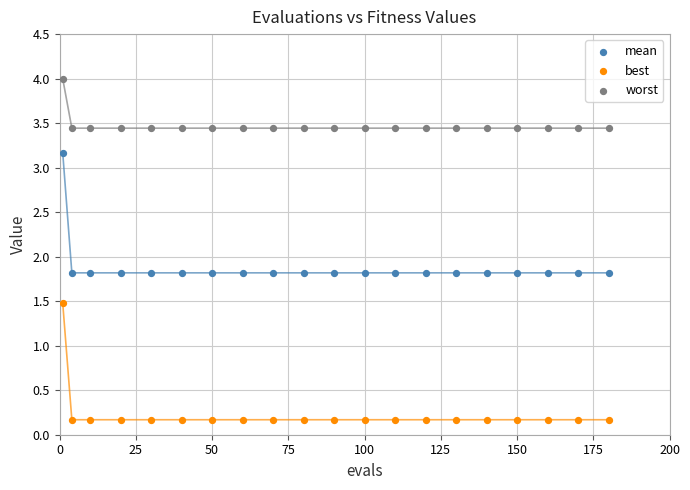

What is the X range (max minus min) for the scatter plot?

179.0